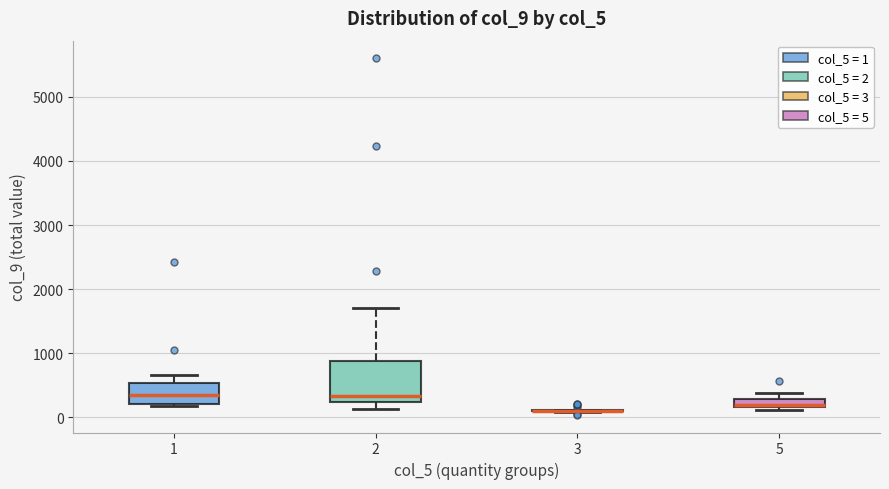

Where does the median line of the box at x = 2 sit on the y-axis? The values are not printed on the chart, so give them approximately, as read against the axis.

300